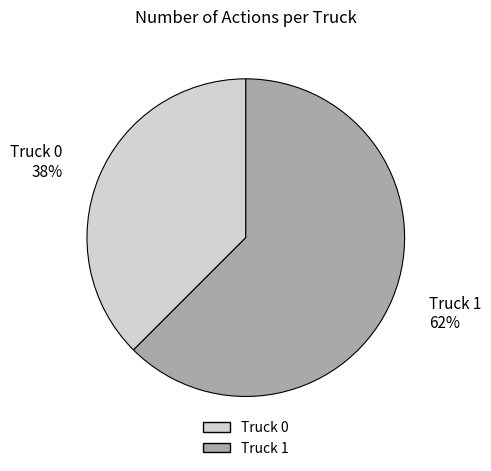

To the nearest percent, what is the combined percentage of Truck 0 and Truck 1?

100%